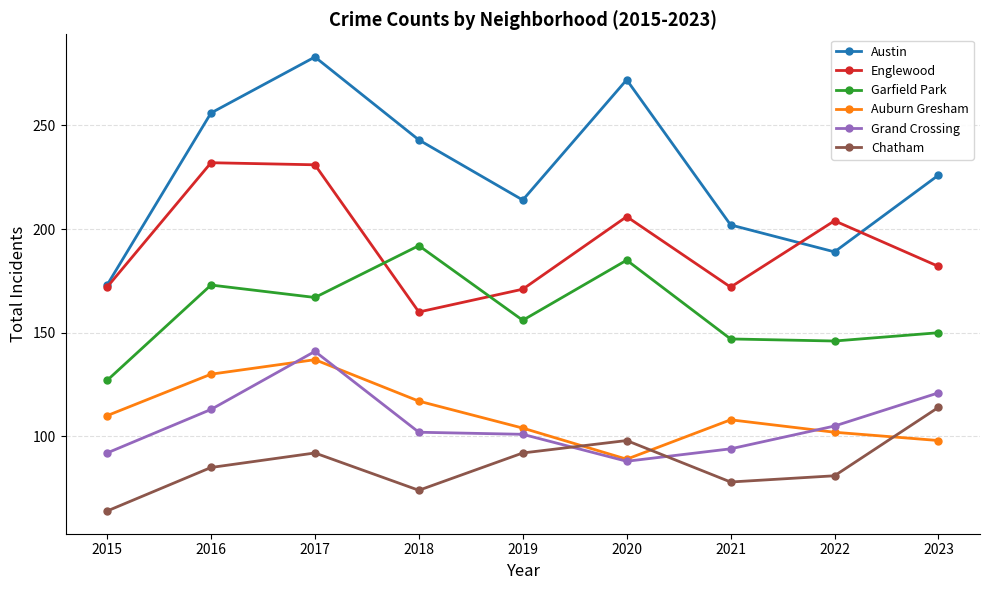

True or false: Grand Crossing and Englewood cross at least once.

False